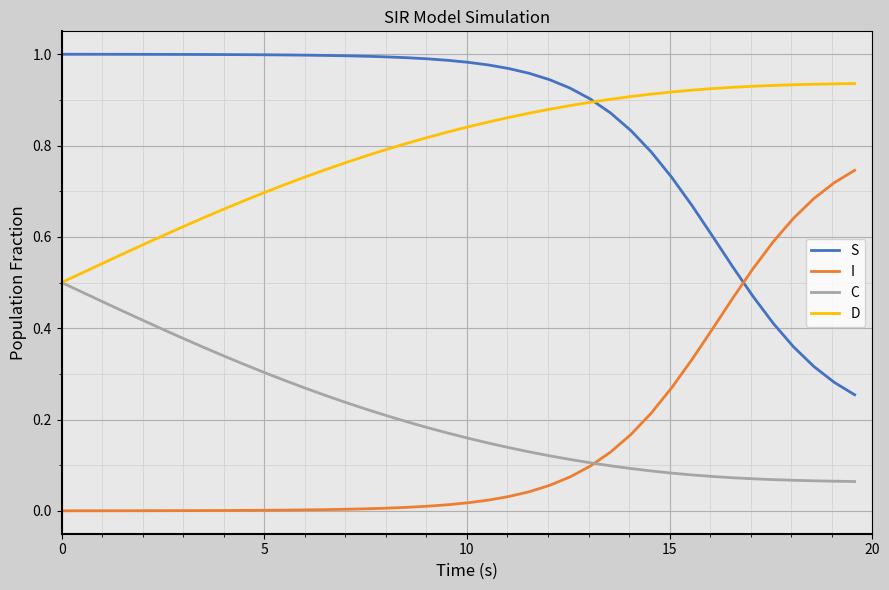

Is this an area chart (filled region under the line)?

No